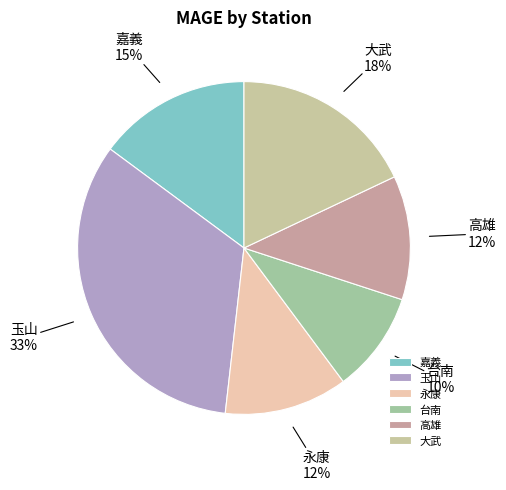

How many segments does this pie chart have?

6